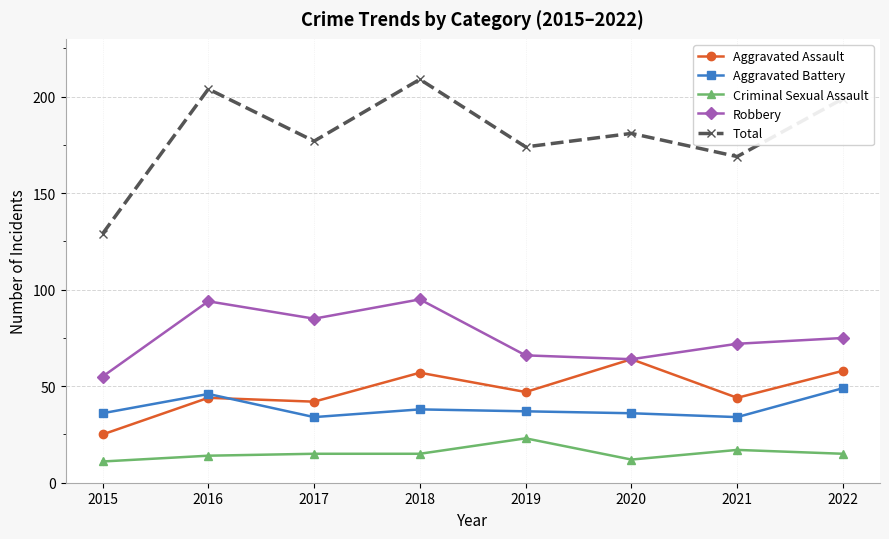

Where is the first local maximum for Aggravated Assault?

2016